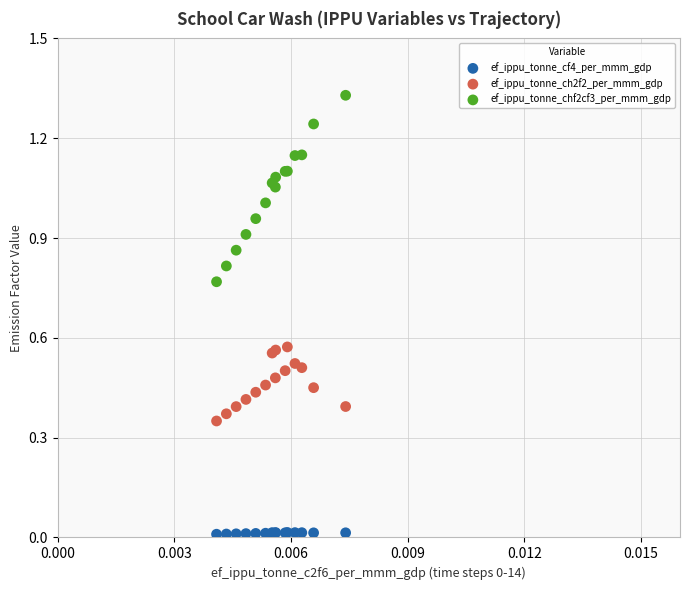

Which series contains the highest Y value?

ef_ippu_tonne_chf2cf3_per_mmm_gdp